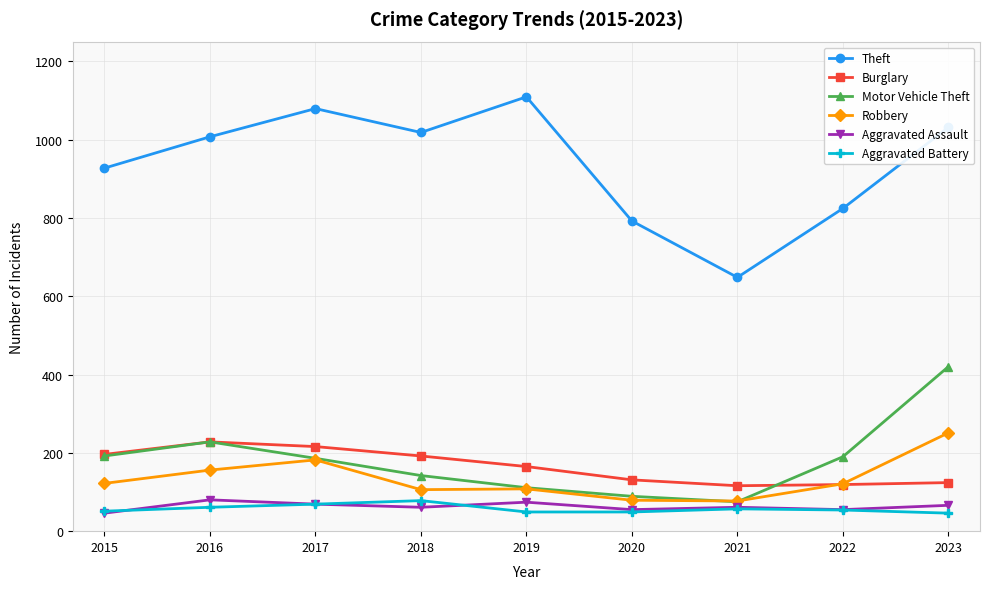

At how many categories does at least one series exceed 1063?

2